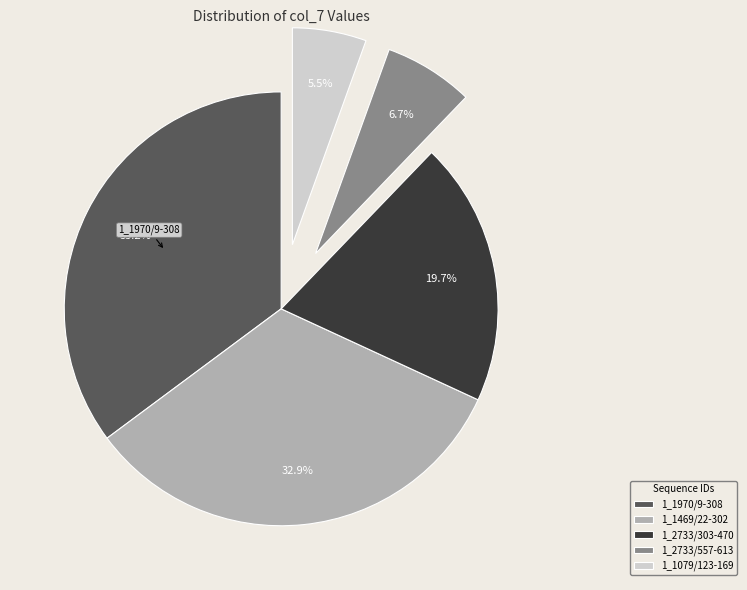

Is it true that 1_1970/9-308 is 45% of the pie?

False